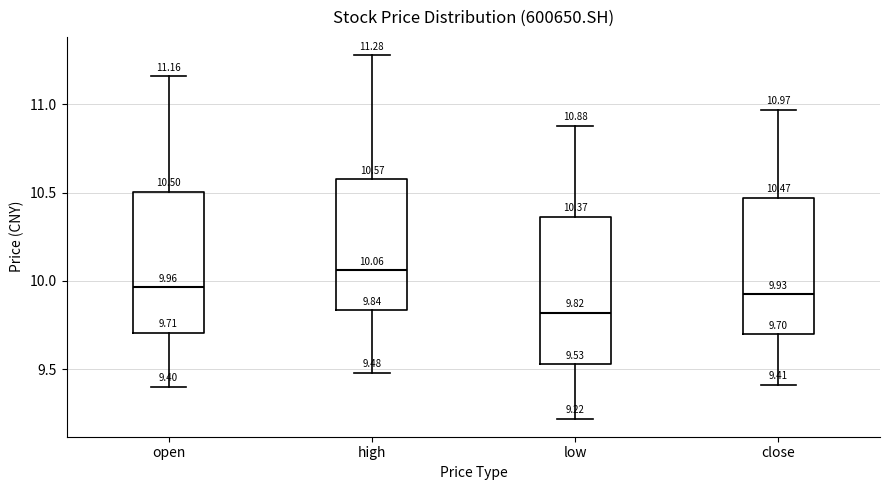

Which box's median line is the lowest?

low